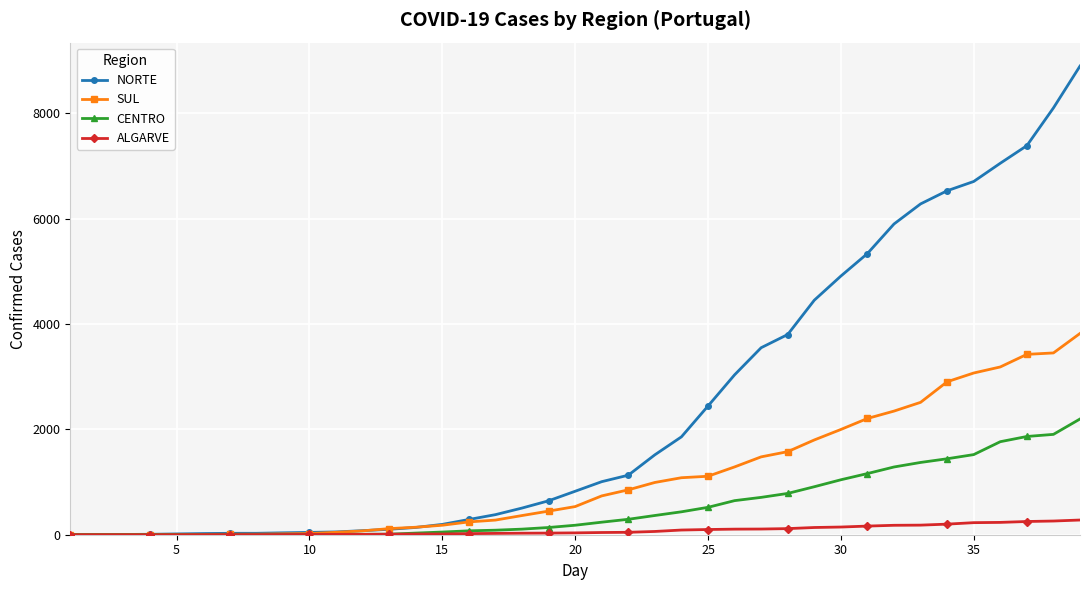

What is the value of the ALGARVE point at the 17th from the left?

25